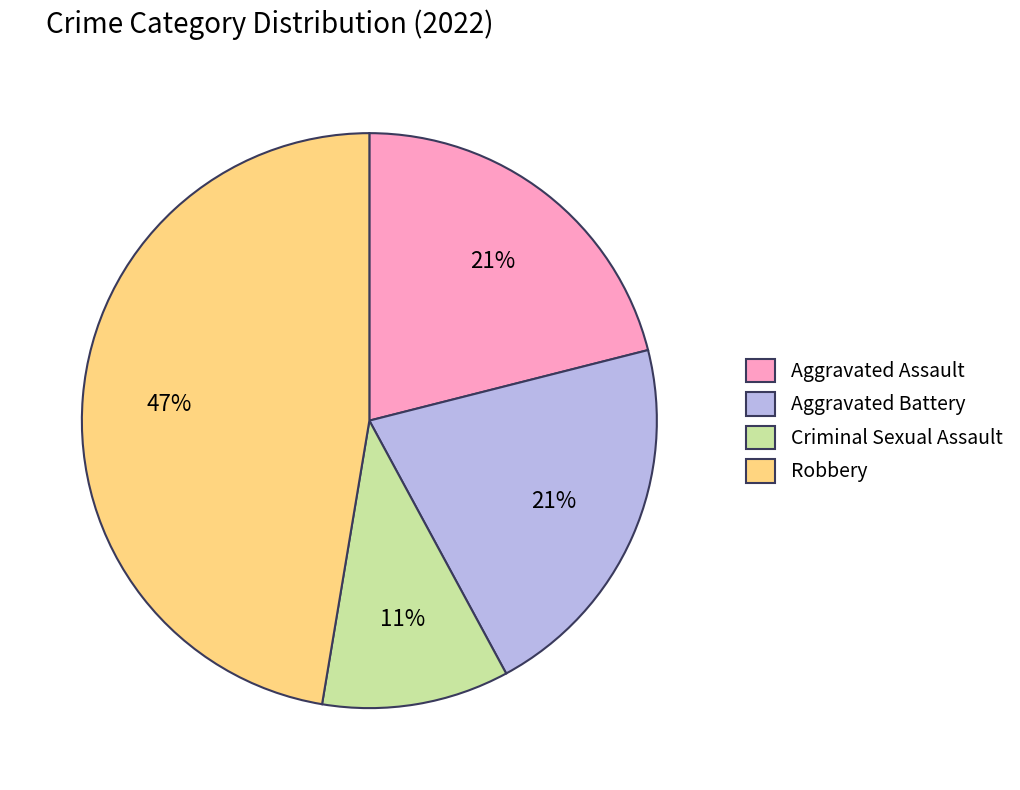

Do Robbery and Aggravated Battery together represent more than half of the pie?

Yes